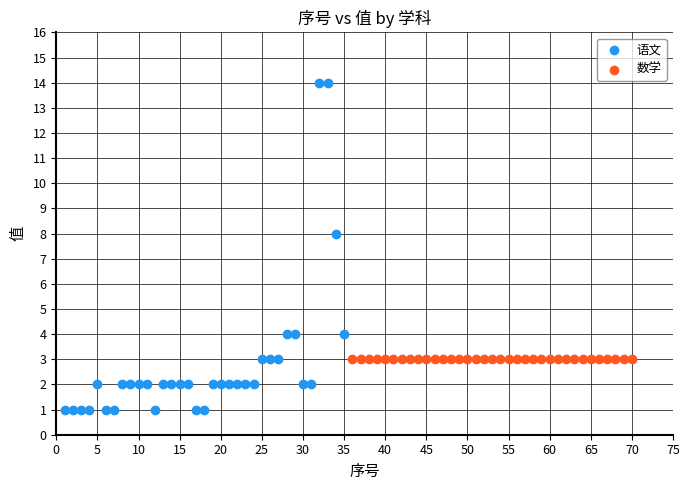

Which series contains the highest Y value?

语文